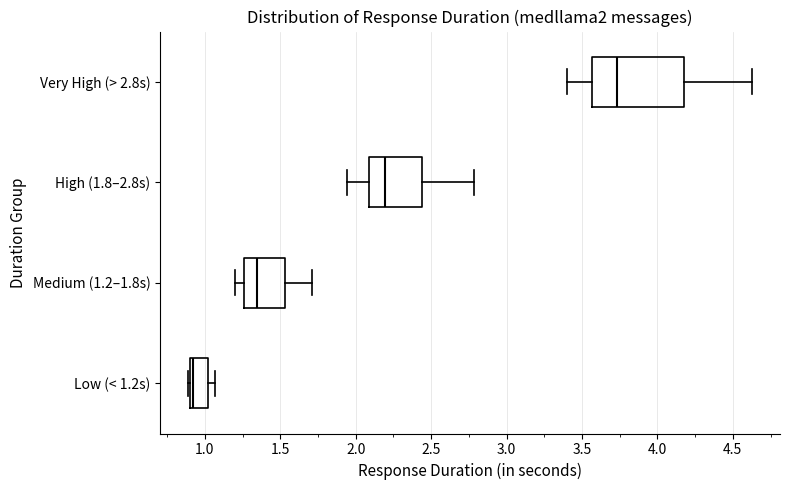

Reading bottom to top, read every box against the x-axis: the position of its median line, the range the box covers, and the ends of its whiskers. The values are not printed on the chart, so give them approximately, as read against the axis.

Low (< 1.2s): median 0.90 (just right of the box's left edge), box 0.90 to 1.00, whiskers 0.90 to 1.05
Medium (1.2–1.8s): median 1.35, box 1.25 to 1.55, whiskers 1.20 to 1.70
High (1.8–2.8s): median 2.20, box 2.10 to 2.45, whiskers 1.95 to 2.80
Very High (> 2.8s): median 3.75, box 3.55 to 4.20, whiskers 3.40 to 4.65